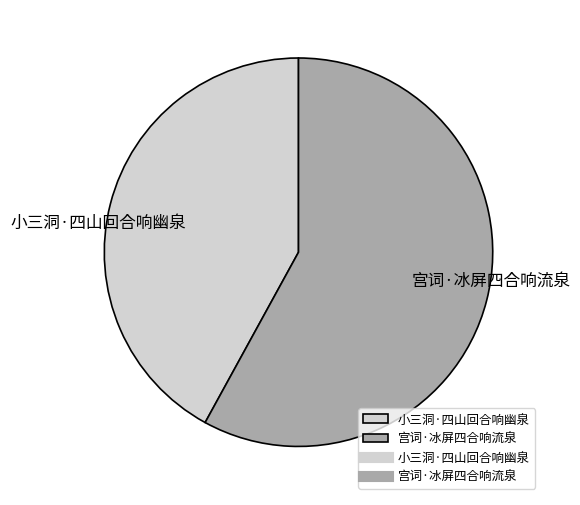

True or false: 小三洞·四山回合响幽泉 accounts for 28% of the total.

False